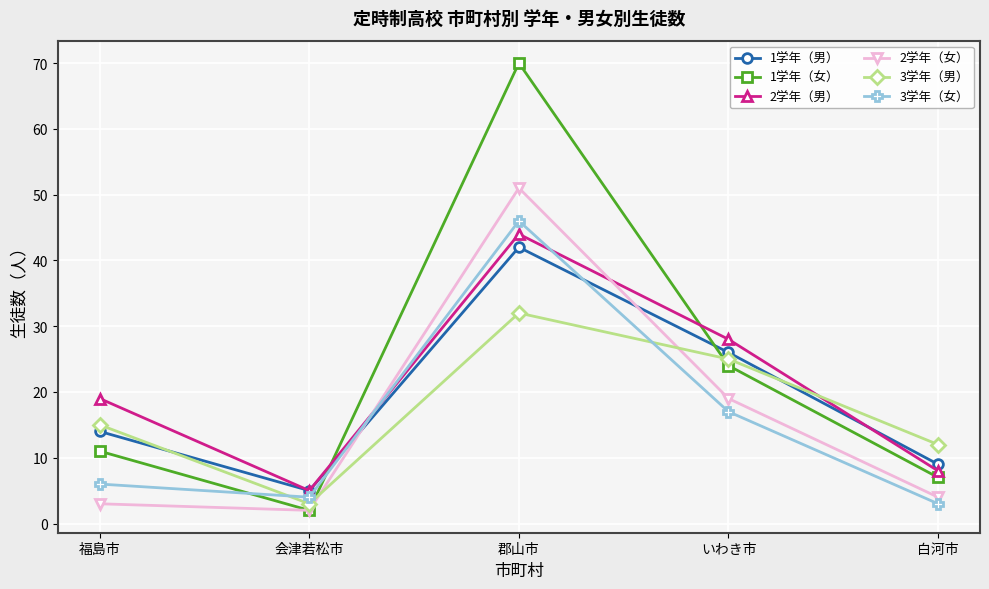

What is the sum of all 1学年（女） values?

114